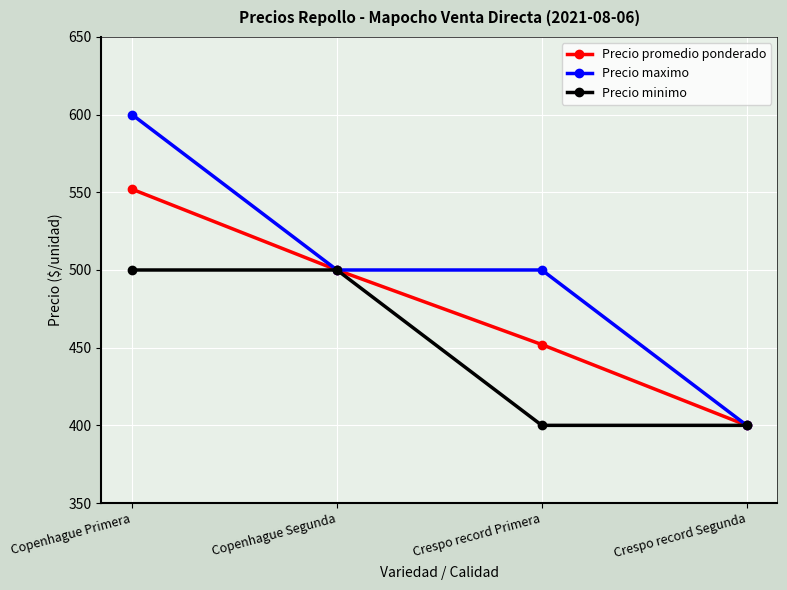

Reading left to right, what are all the values shown in this chart?

Precio promedio ponderado: 552	500	452	400
Precio maximo: 600	500	500	400
Precio minimo: 500	500	400	400